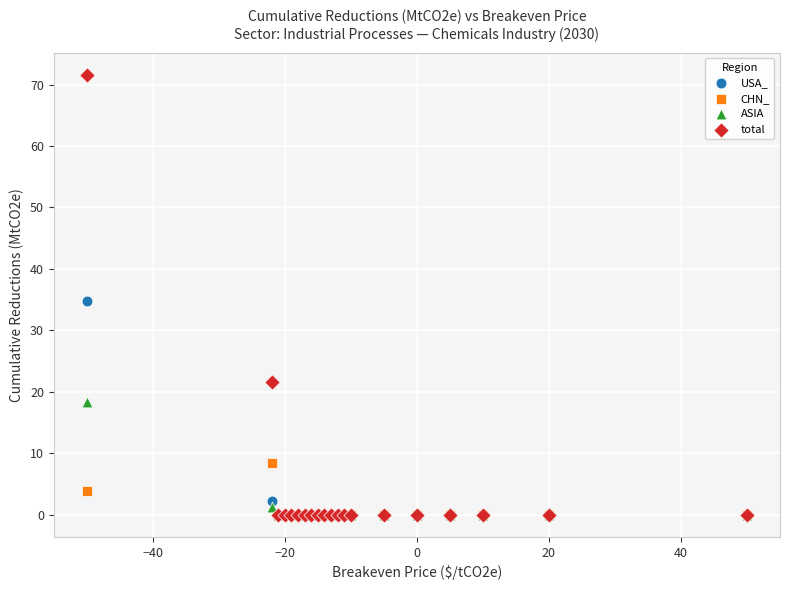

In the USA_ series, what Y value is closest to 17?

2.3